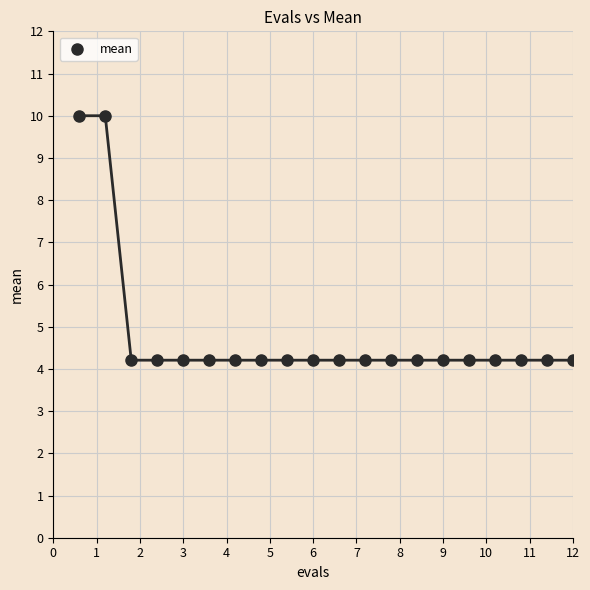

What is the range of Y values (max minus min)?

5.8